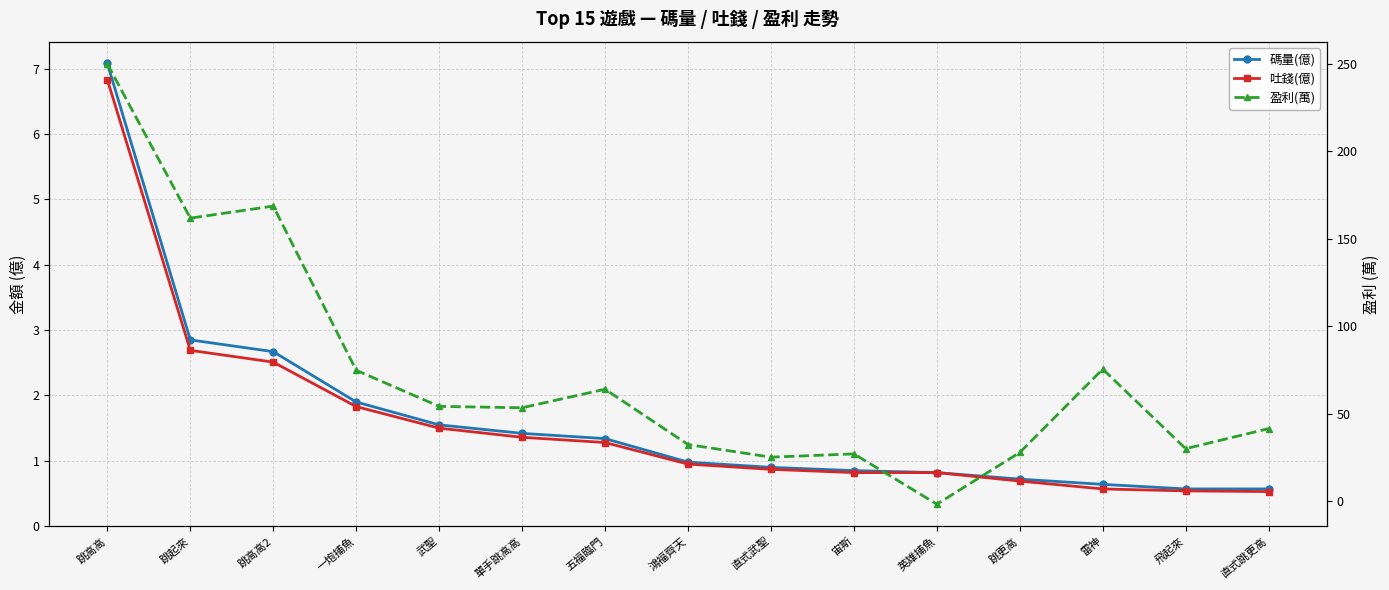

Which series has the largest range (max minus min)?

盈利(萬)